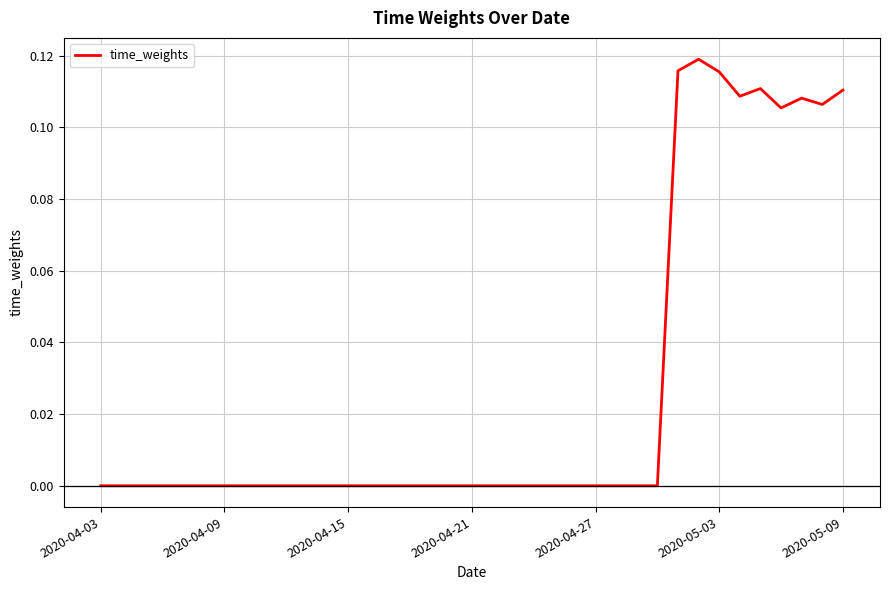

How many points are higher than both their immediate neighbors (excluding endpoints)?

8